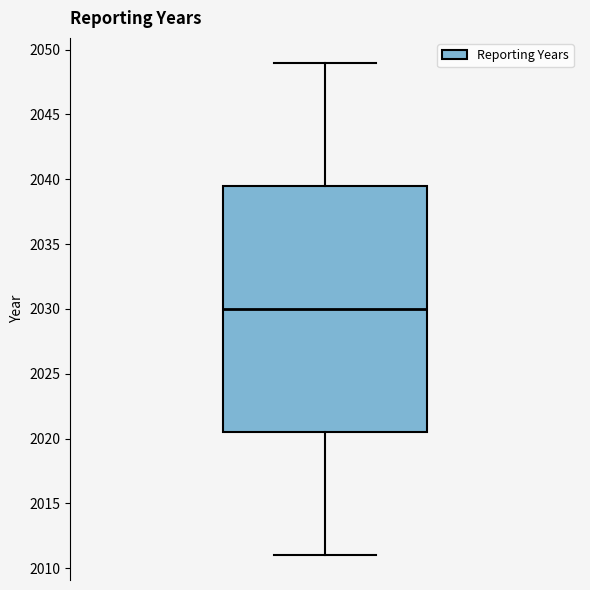

Transcribe this box plot: give where the median line is, the range the box spans, and where the two whiskers end, as read against the y-axis. The values are not printed on the chart, so give them approximately, as read against the axis.

median 2030.0, box 2020.5 to 2039.5, whiskers 2011.0 to 2049.0